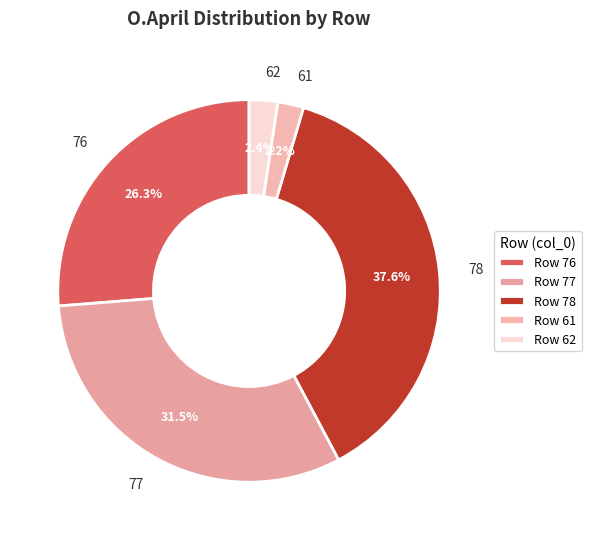

Do 61 and 76 together represent more than half of the pie?

No